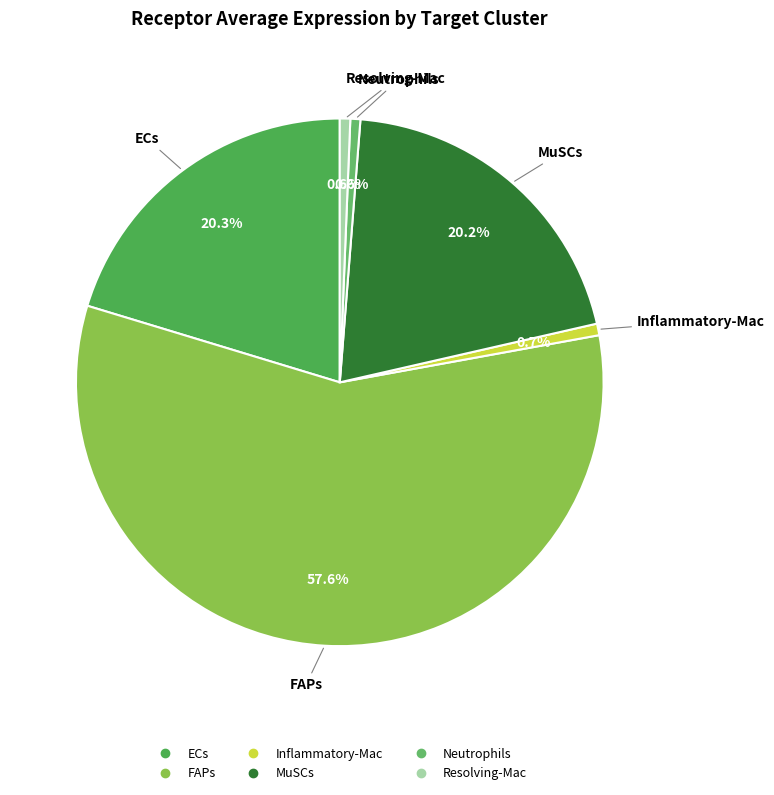

To the nearest percent, what is the average slice percentage?

17%